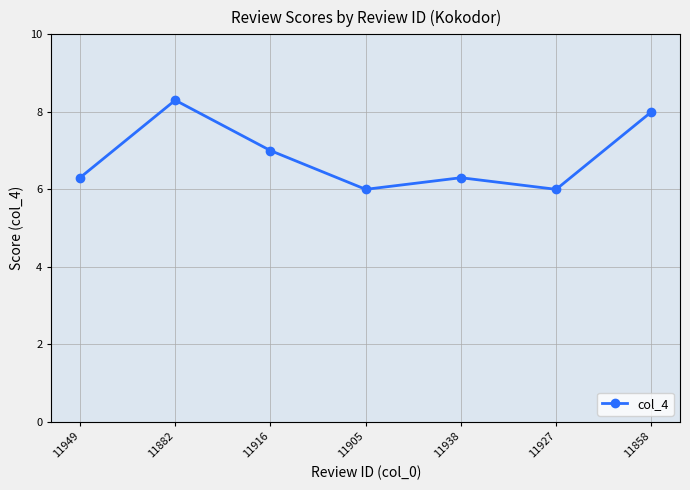

Where is the data nearest to the value 7?

11916